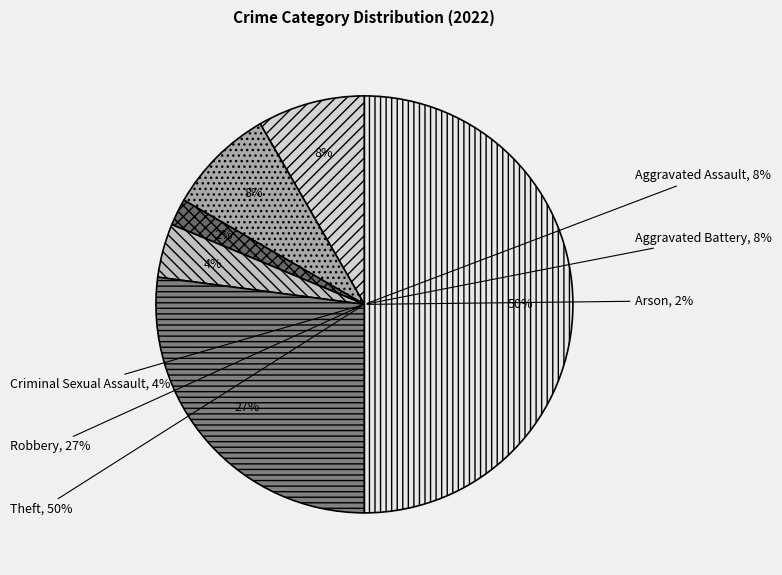

Count the number of slices in the pie.

6